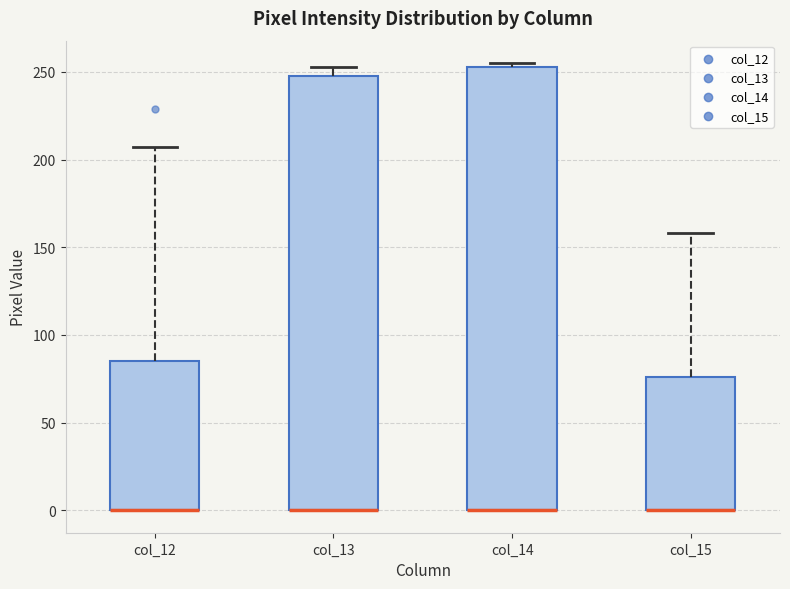

Where is the upper edge of the box for col_14 on the y-axis? The values are not printed on the chart, so give them approximately, as read against the axis.

255